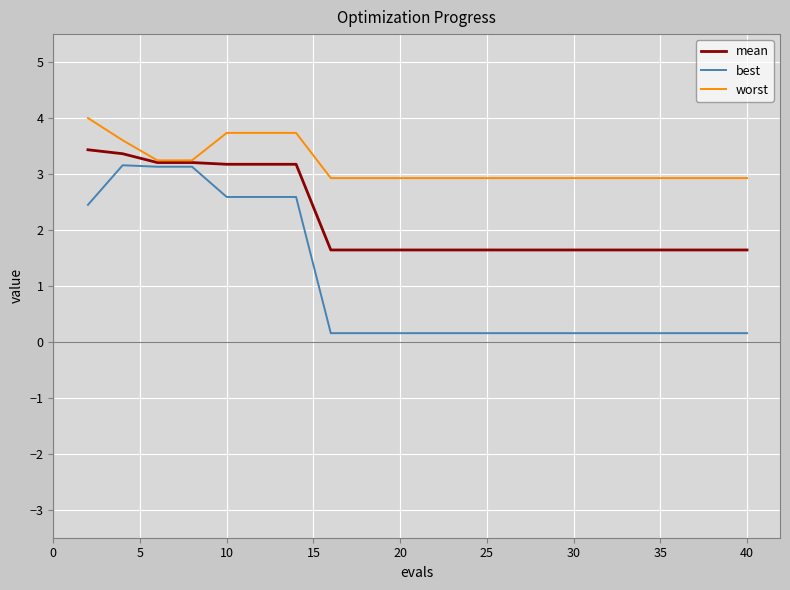

Which series has the largest total across all categories?

worst